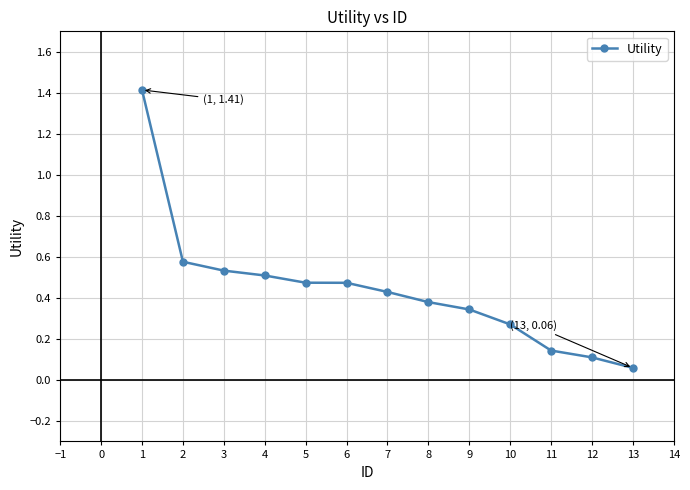

How many lines are shown in the chart?

1